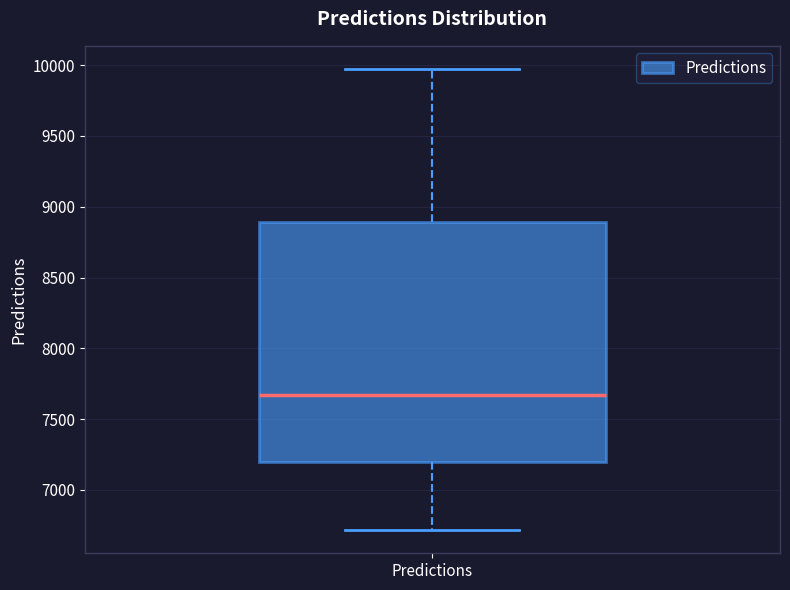

Read this box plot against the y-axis: the position of the median line, the range covered by the box, and the ends of both whiskers. The values are not printed on the chart, so give them approximately, as read against the axis.

median 7650, box 7200 to 8900, whiskers 6700 to 9950